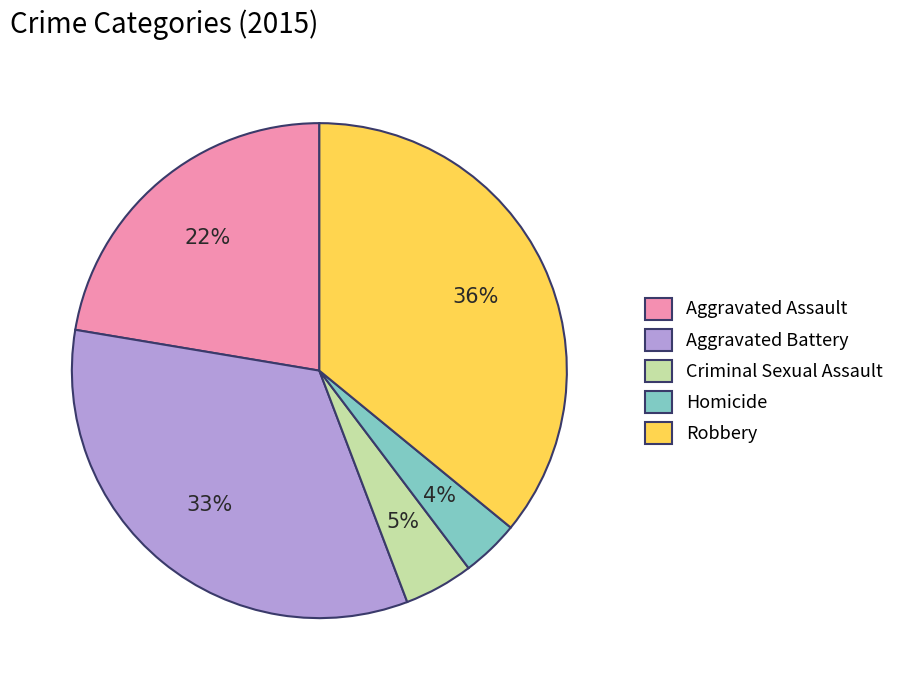

To the nearest percent, what is the difference between the largest and smallest slice percentages?

32%